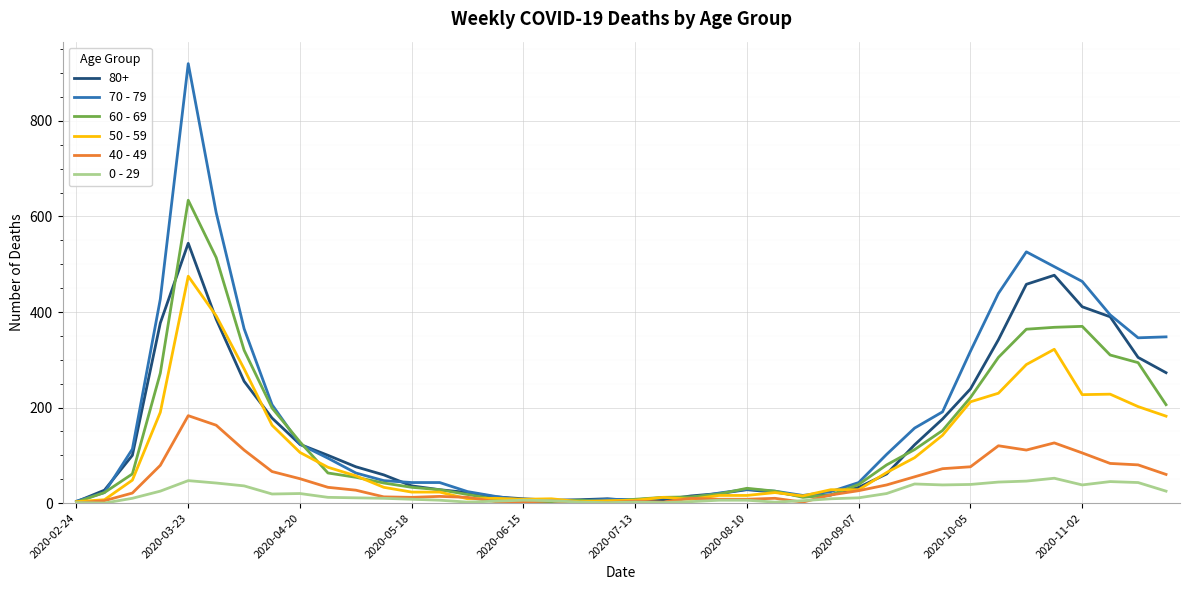

List the series in order of their peak value, highest first.

70 - 79, 60 - 69, 80+, 50 - 59, 40 - 49, 0 - 29